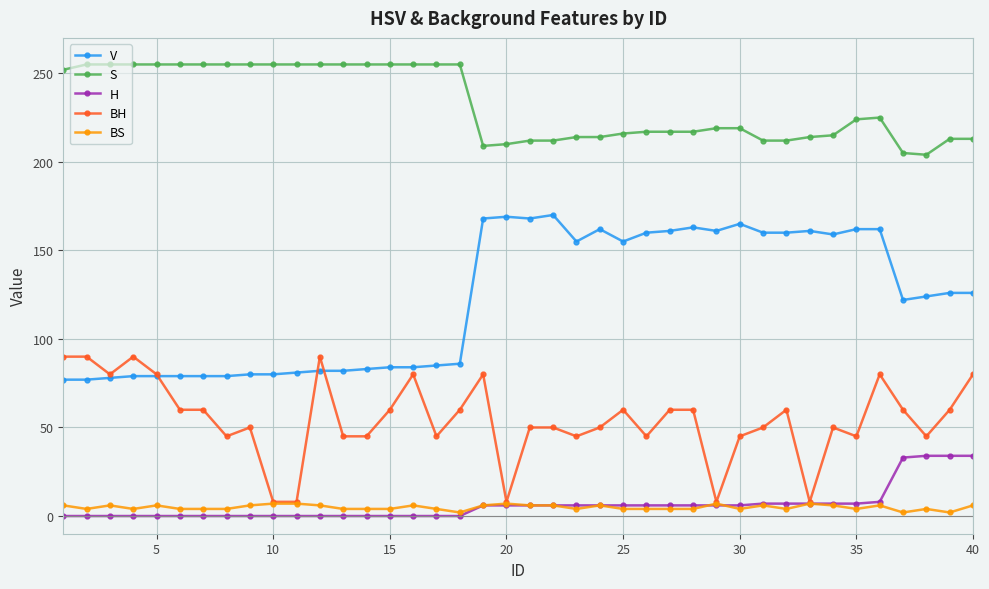

True or false: BS and S cross at least once.

False